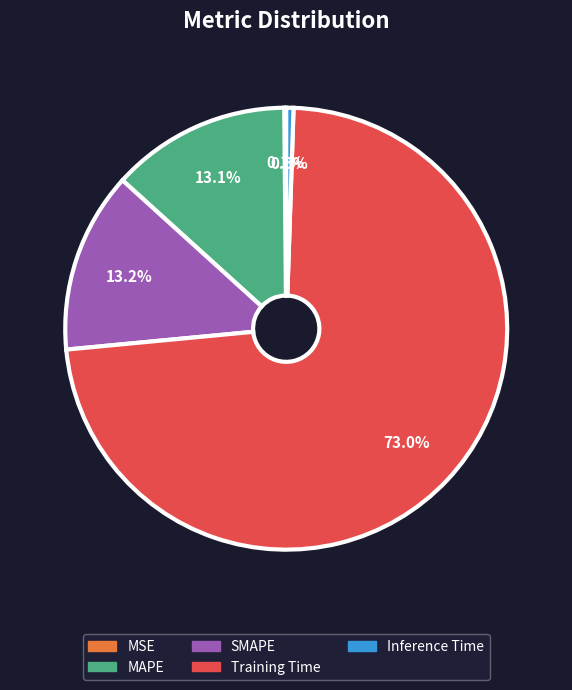

Between SMAPE and Inference Time, which is larger?

SMAPE